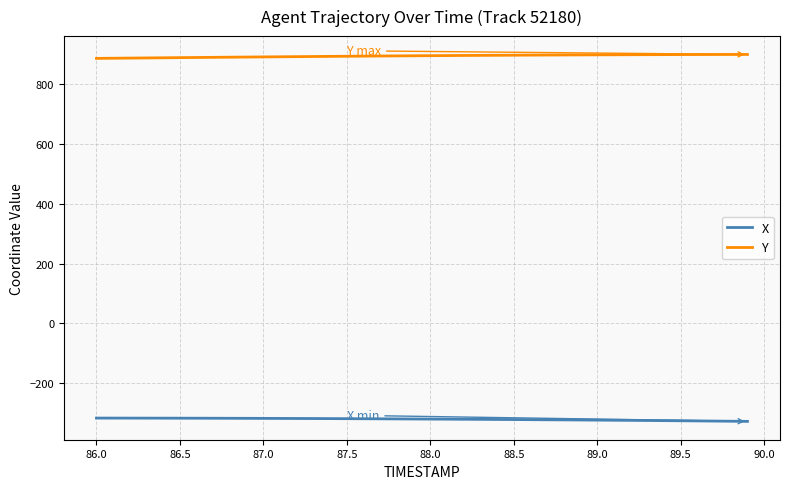

Which series has the largest total across all categories?

Y